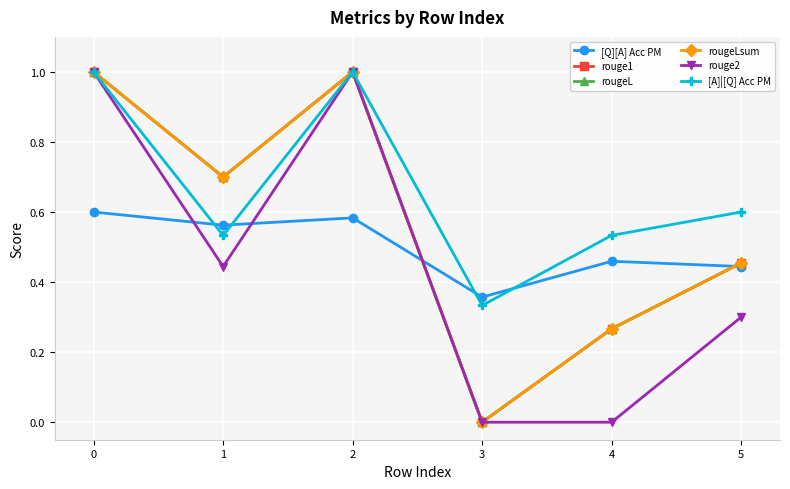

What is the spread (max minus min) of values at 0?

0.4